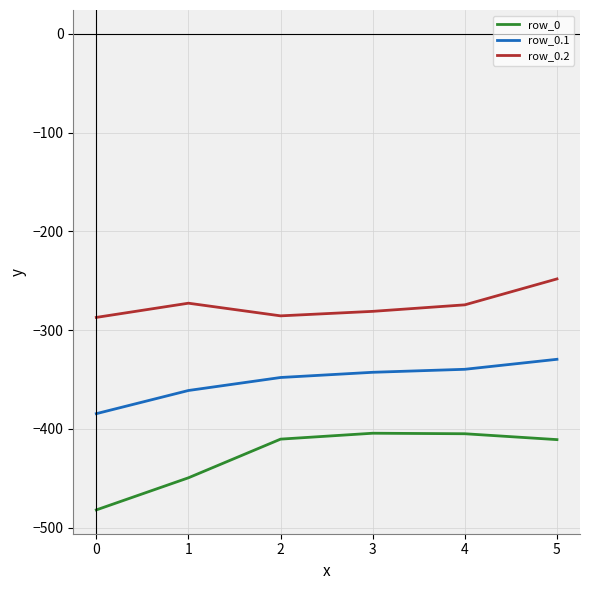

Which series has the largest range (max minus min)?

row_0